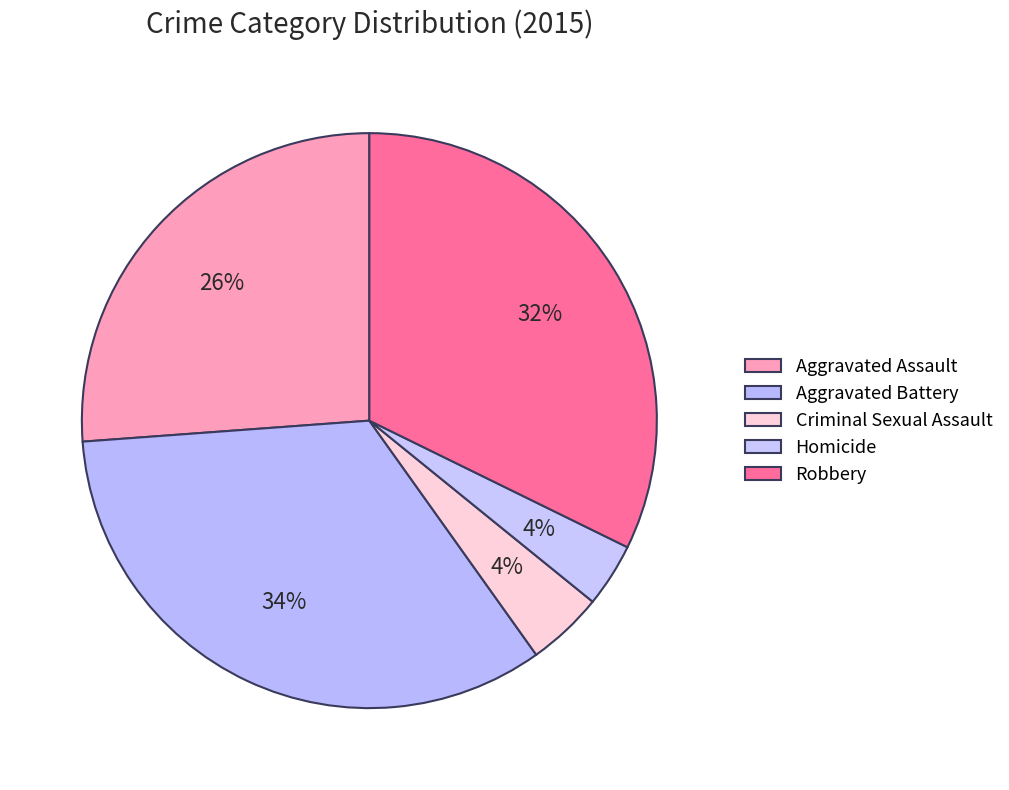

The Aggravated Assault slice represents 26% of the pie. True or false?

True